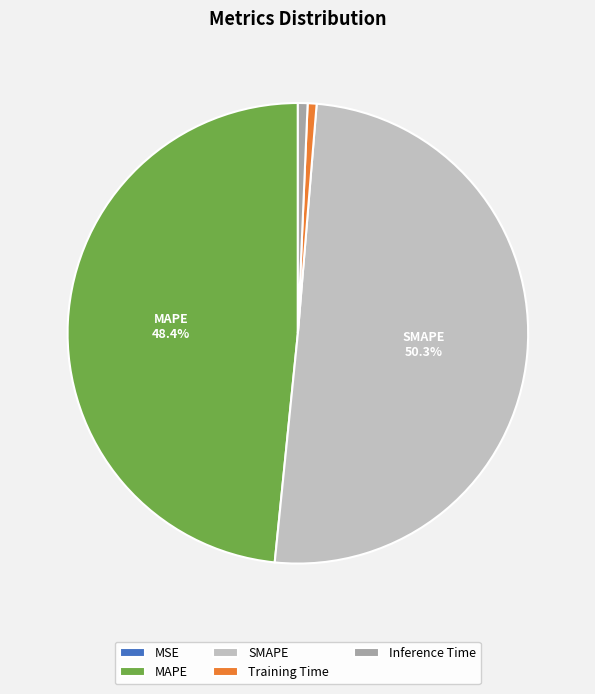

Is Inference Time the majority of the pie?

No